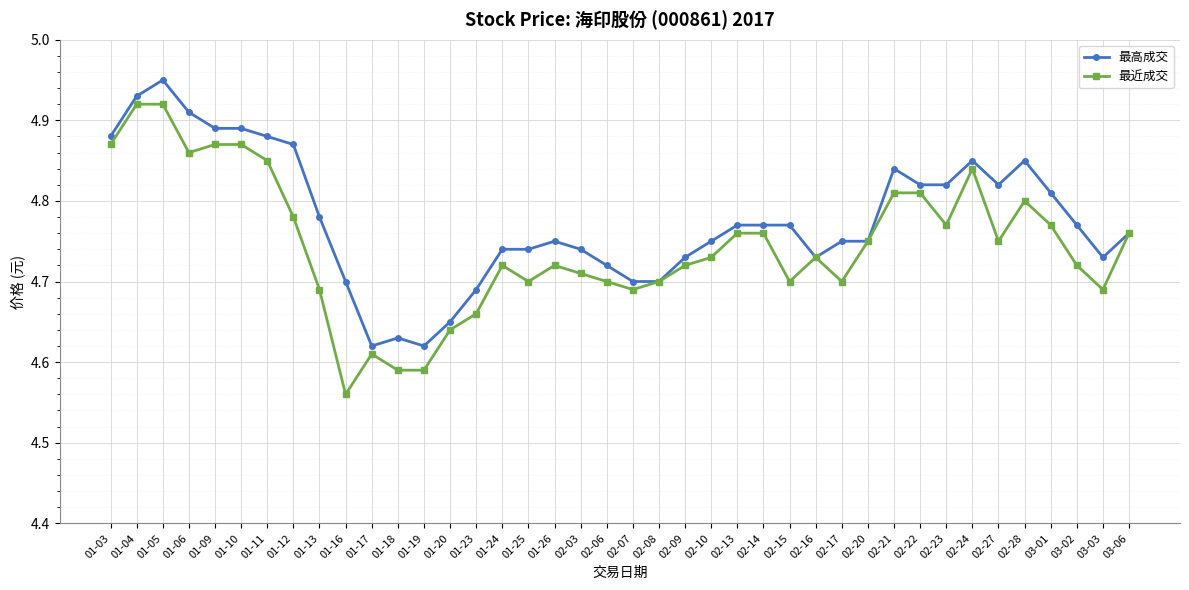

Which series has the widest spread of values?

最近成交